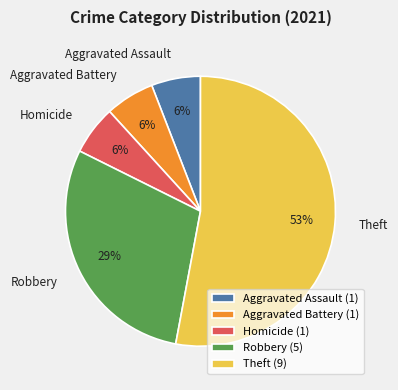

How many segments does this pie chart have?

5